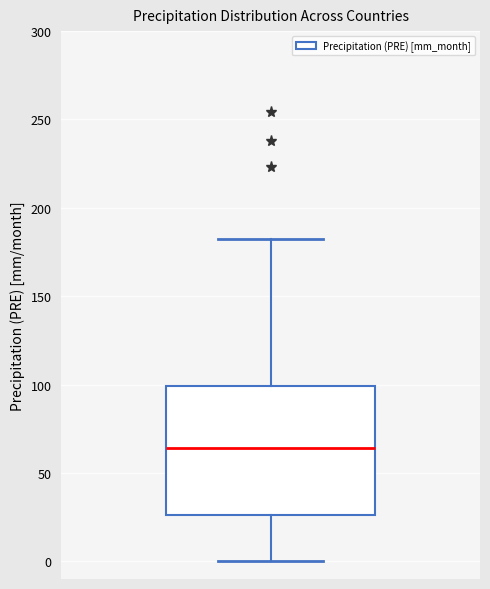

Where does the upper whisker of the box end on the y-axis? The values are not printed on the chart, so give them approximately, as read against the axis.

185